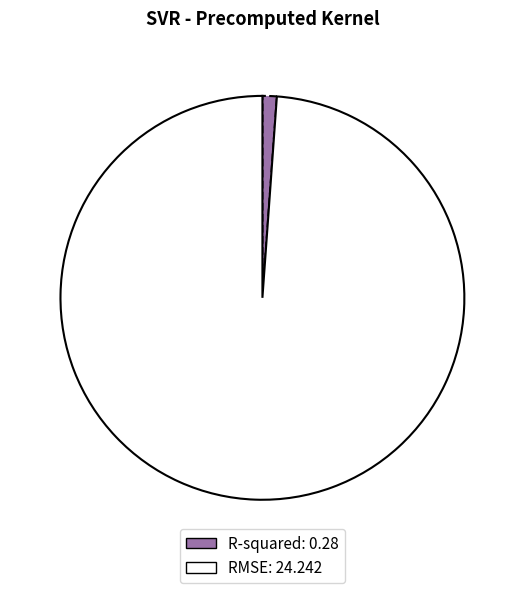

Which slice is the largest?

RMSE